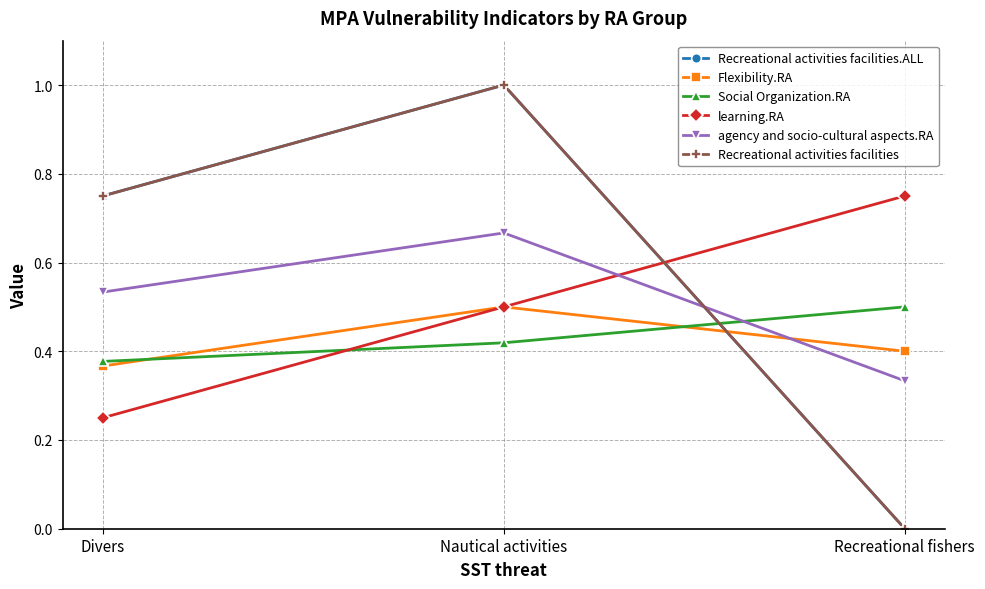

Is this an area chart (filled region under the line)?

No